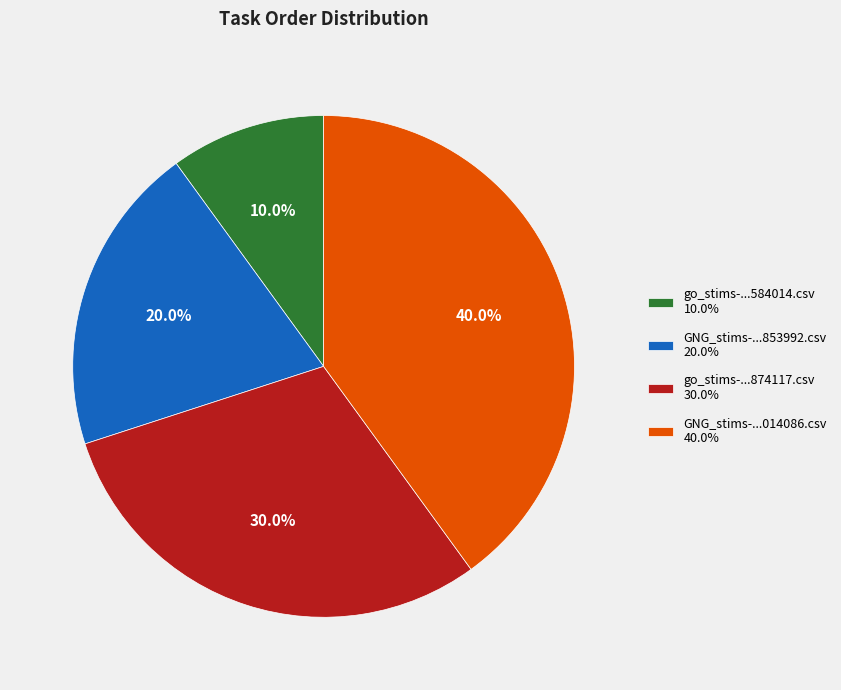

Do go_stims-...874117.csv 30.0% and GNG_stims-...014086.csv 40.0% together represent more than half of the pie?

Yes